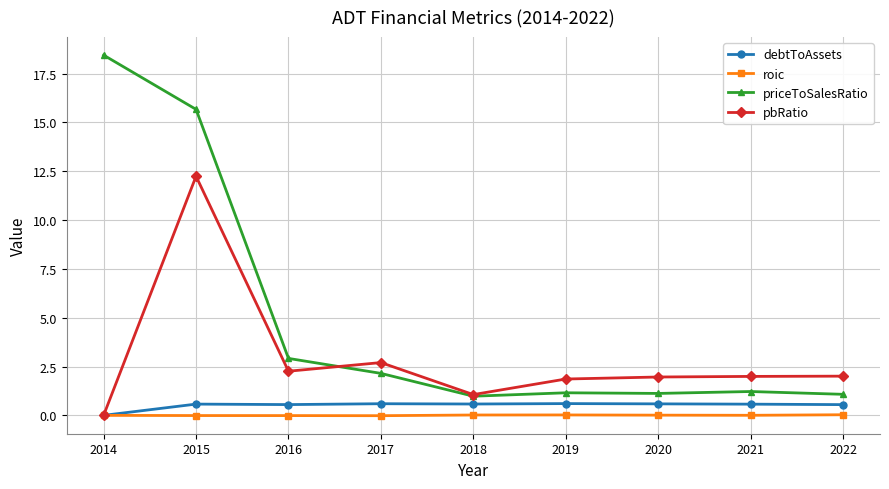

Is it true that pbRatio equals 17.6 at 2015?

False